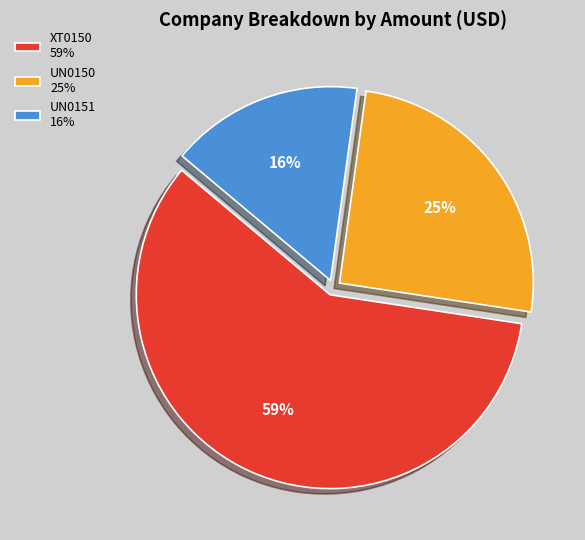

Count the number of slices in the pie.

3